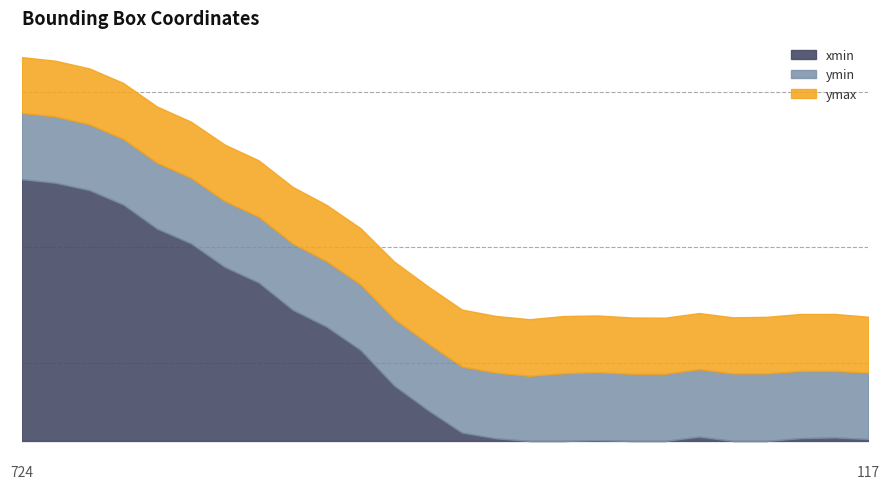

Where is the first local maximum for xmin?

17